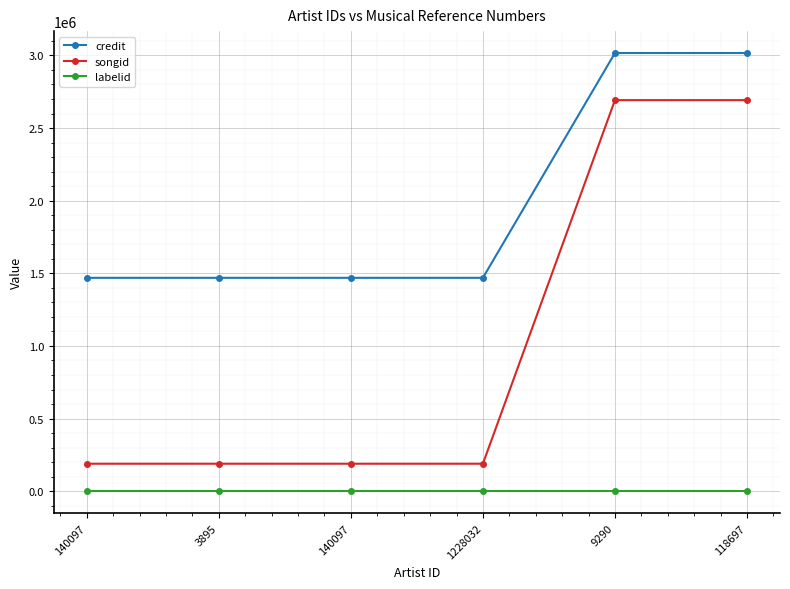

What are all the series names shown in the legend?

credit, songid, labelid